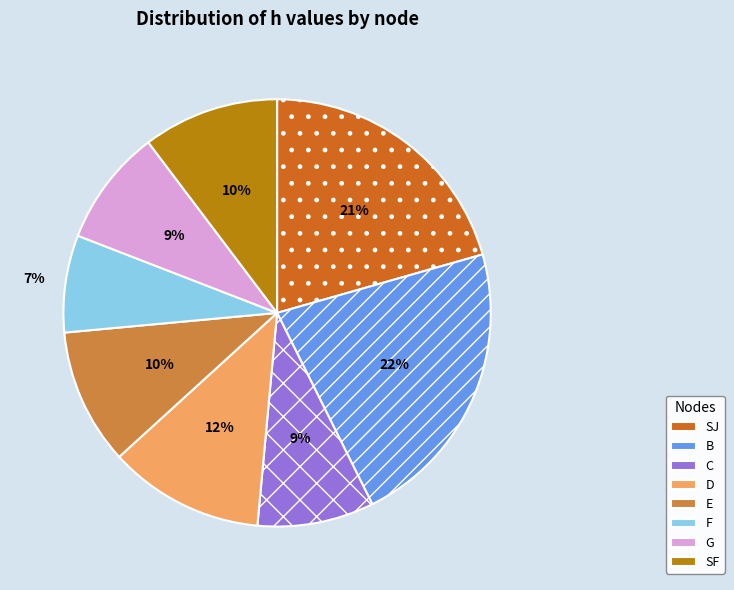

The G slice represents 9% of the pie. True or false?

True